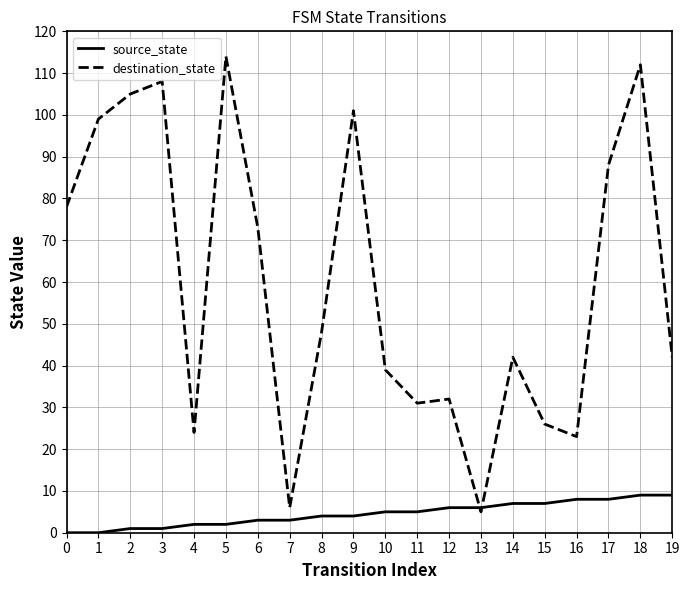

In destination_state, how many points are lower than both neighbors (excluding endpoints)?

5